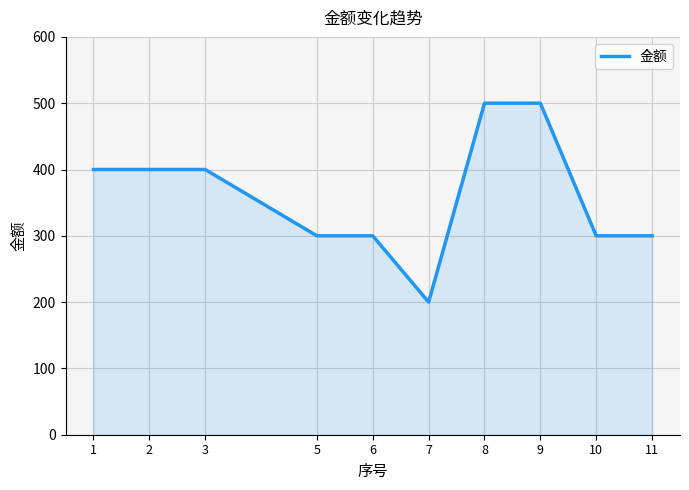

What is the change in value from 7 to 10?

+100